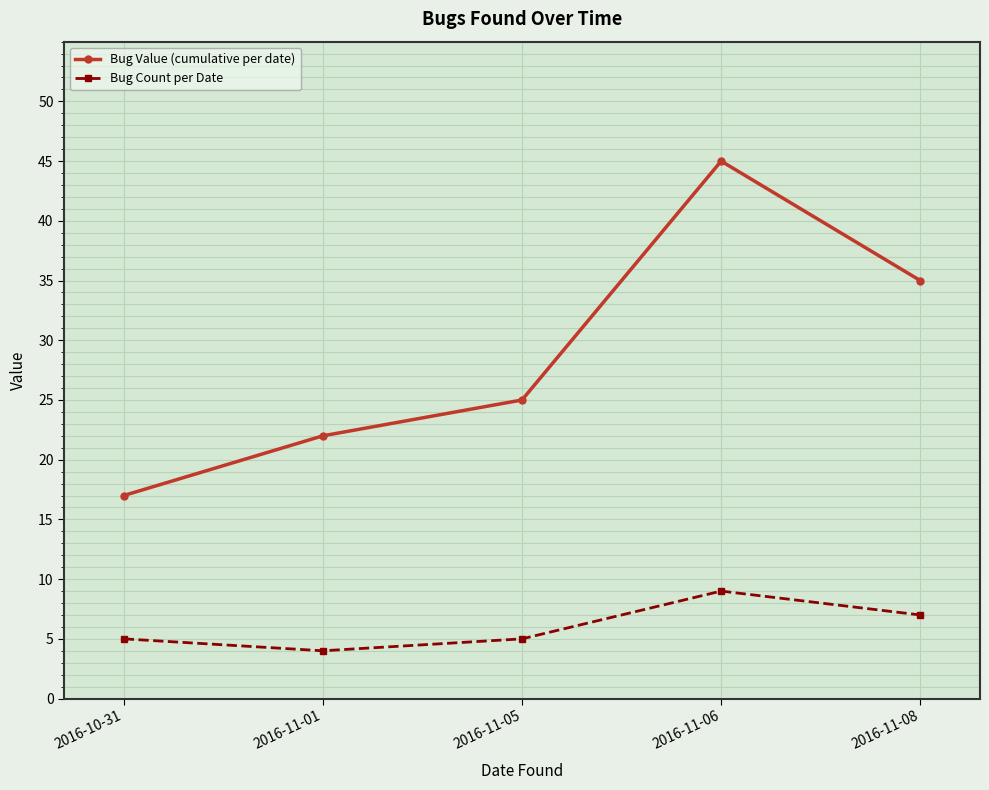

What are all the series names shown in the legend?

Bug Value (cumulative per date), Bug Count per Date